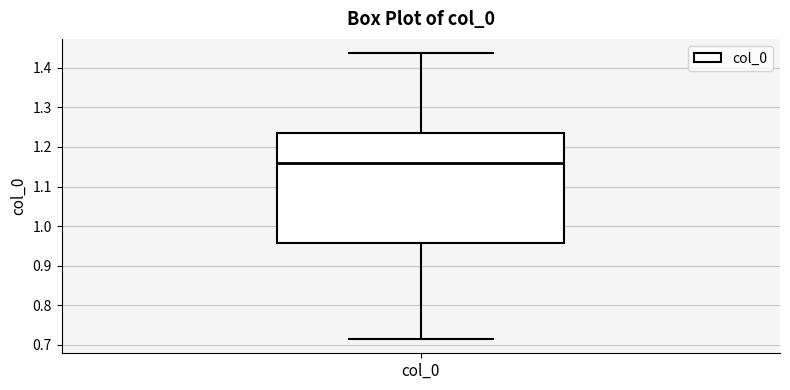

Read this box plot against the y-axis: the position of the median line, the range covered by the box, and the ends of both whiskers. The values are not printed on the chart, so give them approximately, as read against the axis.

median 1.16, box 0.96 to 1.23, whiskers 0.71 to 1.44